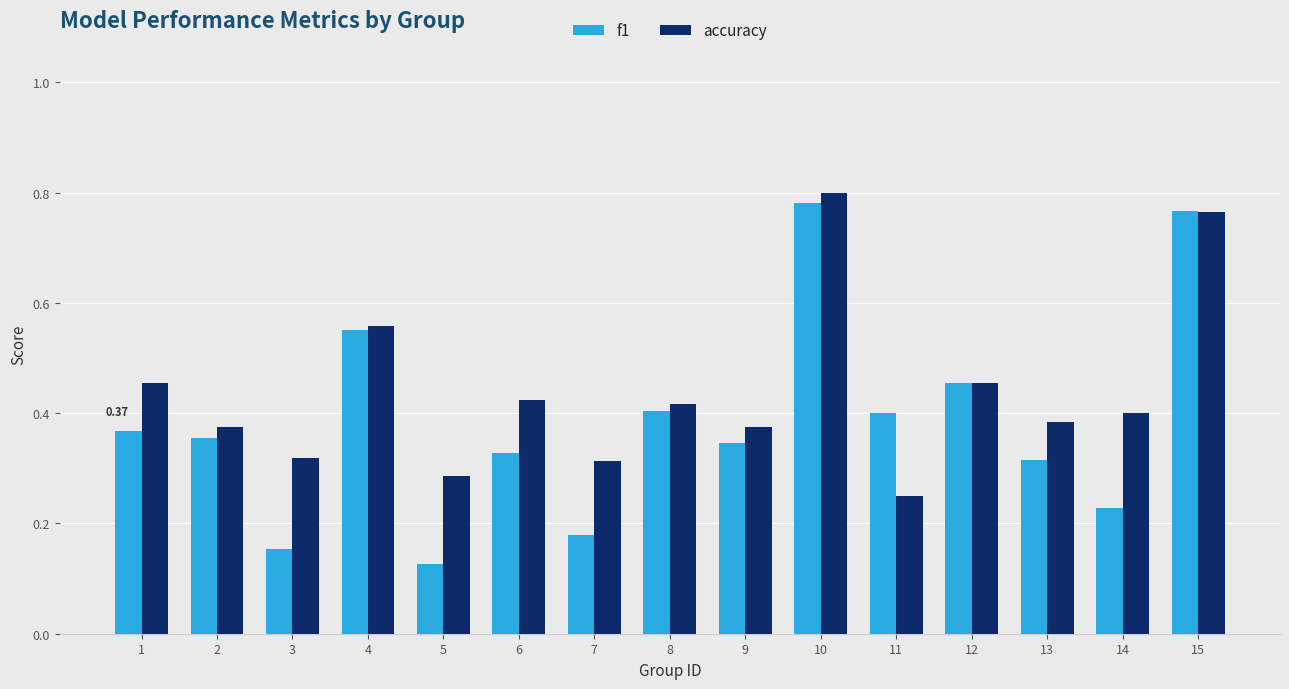

Which series changed the most between 6 and 11?

accuracy